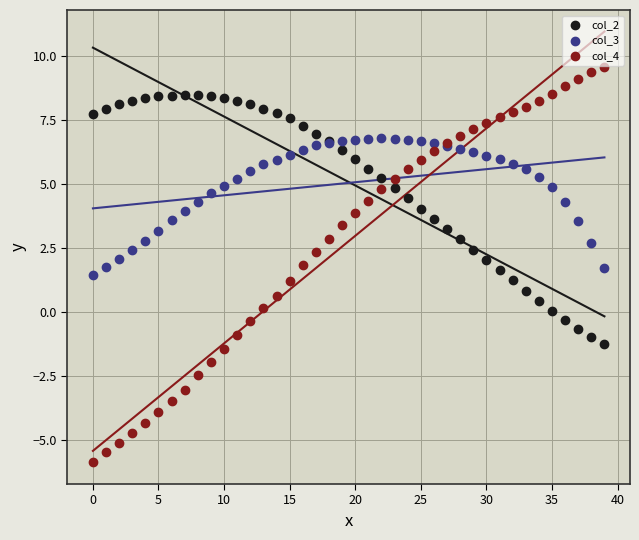

Which series reaches the minimum Y coordinate?

col_4